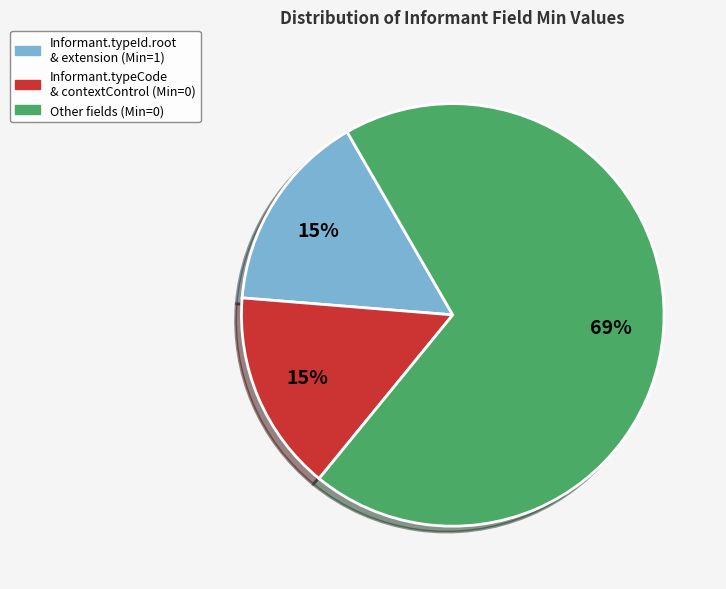

To the nearest percent, what is the average slice percentage?

33%